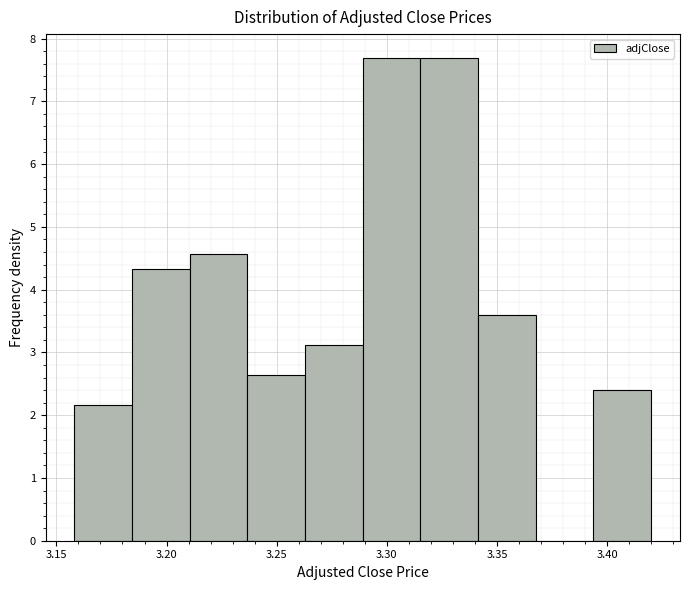

What is the height of the bar covering 3.265 to 3.290 on the x-axis? Neither the bar edges nor the heights are printed on the chart, so give them approximately, as read against the axes.

3.1